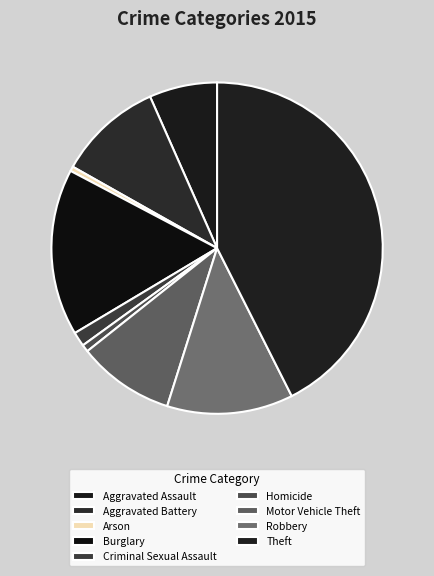

To the nearest percent, what is the difference between the largest and smallest slice percentages?

42%